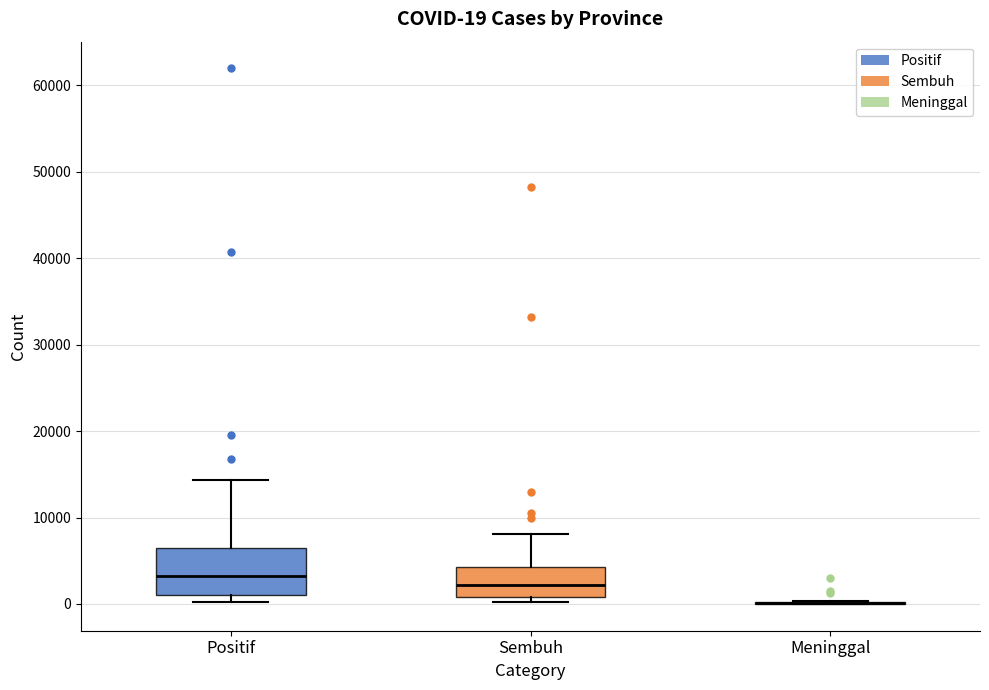

Comparing the boxes themselves (not the whiskers), which one is the tallest?

Positif